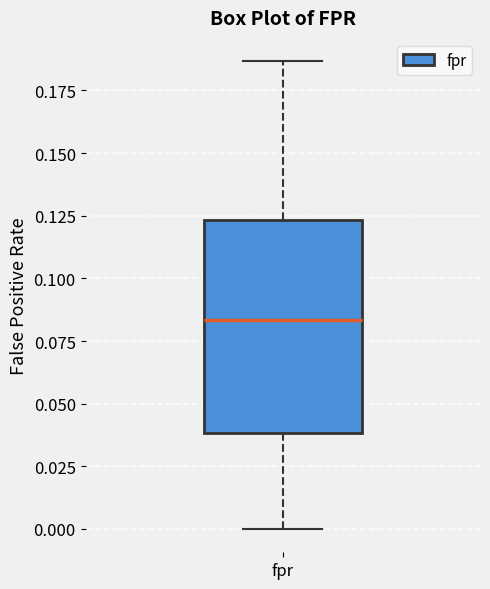

Read this box plot against the y-axis: the position of the median line, the range covered by the box, and the ends of both whiskers. The values are not printed on the chart, so give them approximately, as read against the axis.

median 0.085, box 0.040 to 0.125, whiskers 0.000 to 0.185